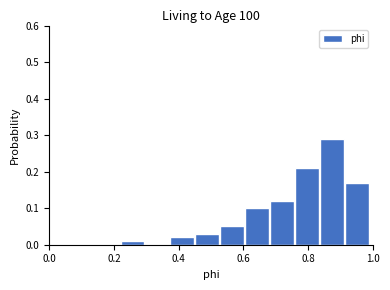

Around what value on the x-axis is the tallest bar? Give the approximate position of its centre, as read against the axis.

0.88